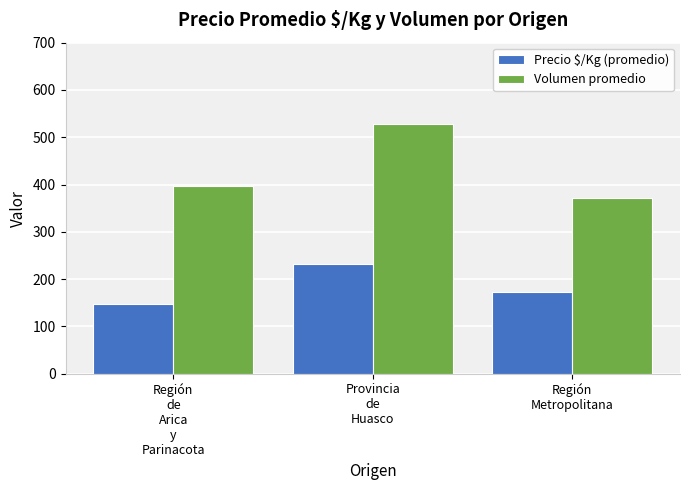

Which series has the largest range (max minus min)?

Volumen promedio